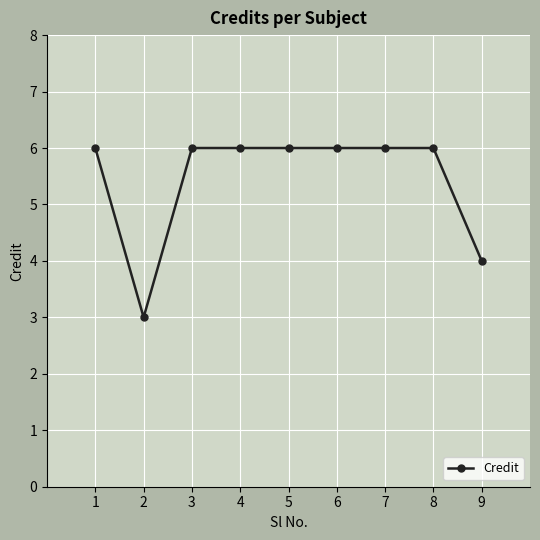

Reading left to right, extract all data points from this chart.

1=6	2=3	3=6	4=6	5=6	6=6	7=6	8=6	9=4